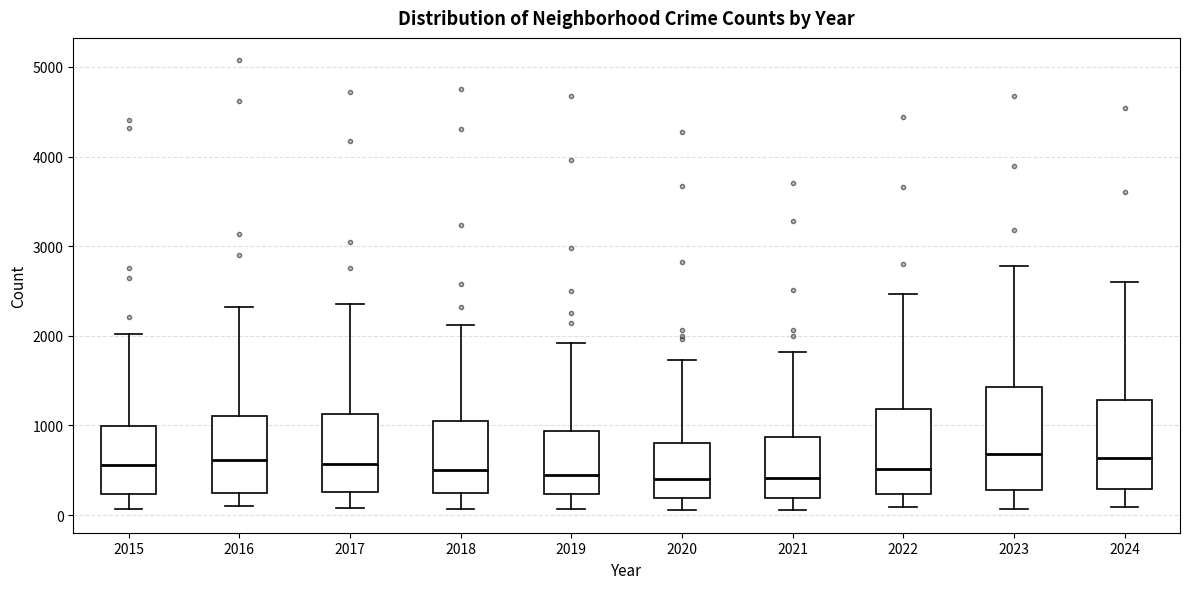

Reading left to right, transcribe this box plot: for each box, give where its median line is, the range the box spans, and where its two whiskers end, as read against the y-axis. The values are not printed on the chart, so give them approximately, as read against the axis.

2015: median 600, box 200 to 1000, whiskers 100 to 2000
2016: median 600, box 200 to 1100, whiskers 100 to 2300
2017: median 600, box 300 to 1100, whiskers 100 to 2400
2018: median 500, box 300 to 1100, whiskers 100 to 2100
2019: median 400, box 200 to 900, whiskers 100 to 1900
2020: median 400, box 200 to 800, whiskers 100 to 1700
2021: median 400, box 200 to 900, whiskers 100 to 1800
2022: median 500, box 200 to 1200, whiskers 100 to 2500
2023: median 700, box 300 to 1400, whiskers 100 to 2800
2024: median 600, box 300 to 1300, whiskers 100 to 2600